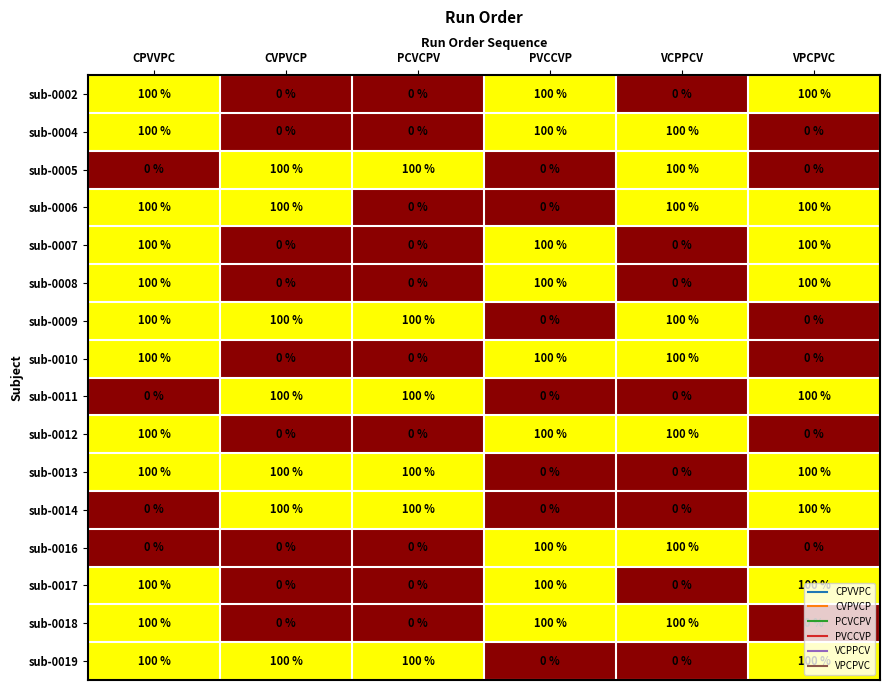

What is the sum of the sub-0008 values at PVCCVP and VPCPVC?

200